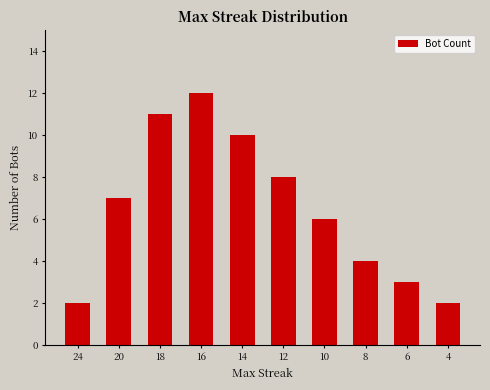

What is the ratio of the value at 12 to the value at 10?

1.3